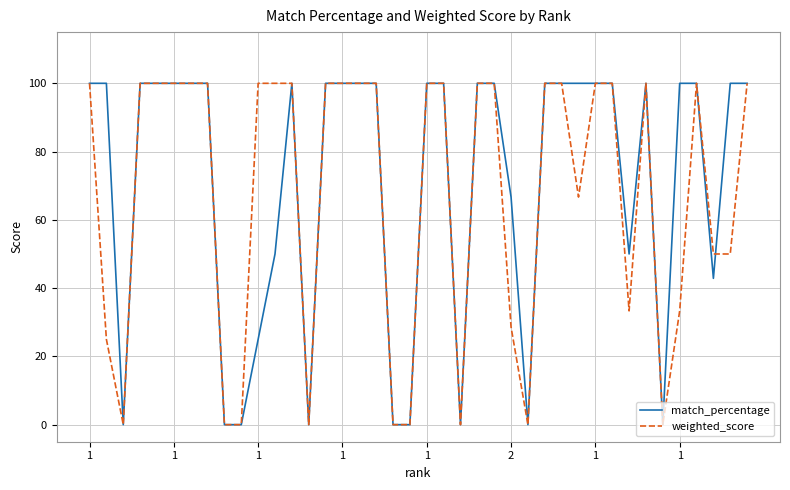

How many lines are shown in the chart?

2